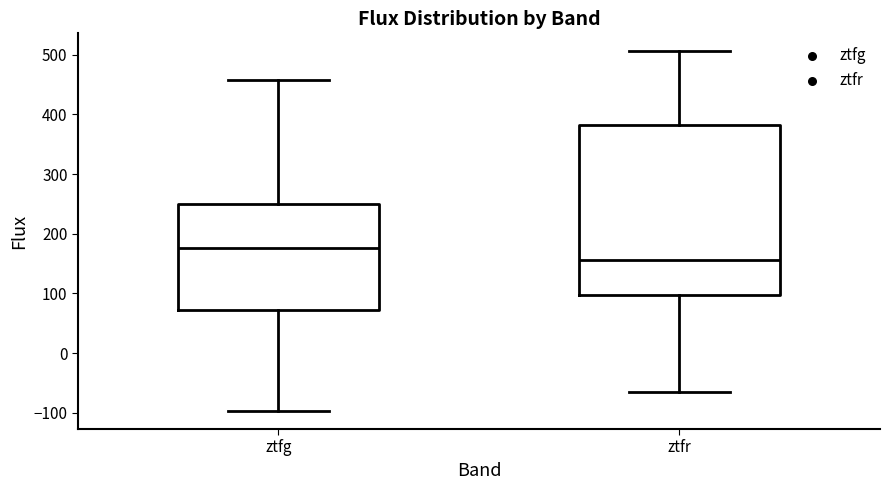

Which box is the tallest, from its lower edge to its upper edge?

ztfr